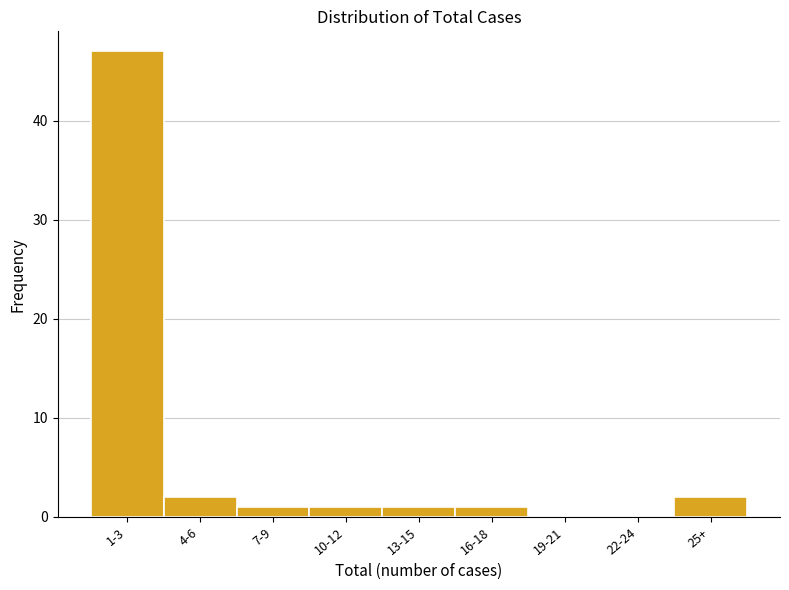

Reading left to right, what are all the values shown in this chart?

1-3=47	4-6=2	7-9=1	10-12=1	13-15=1	16-18=1	19-21=0	22-24=0	25+=2